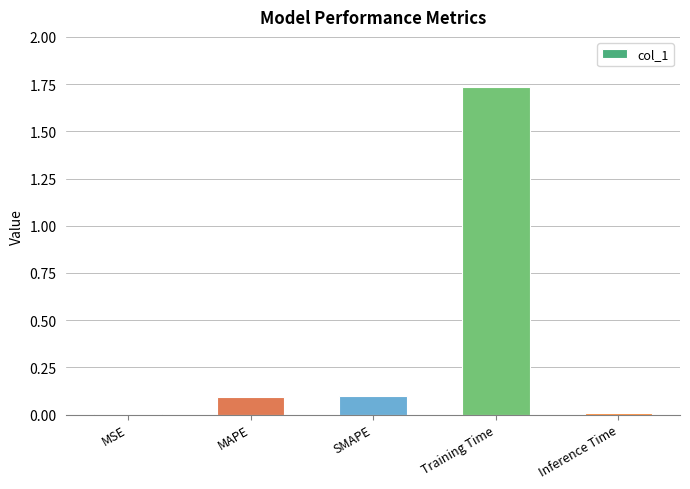

What is the difference between the values at Training Time and SMAPE?

1.6